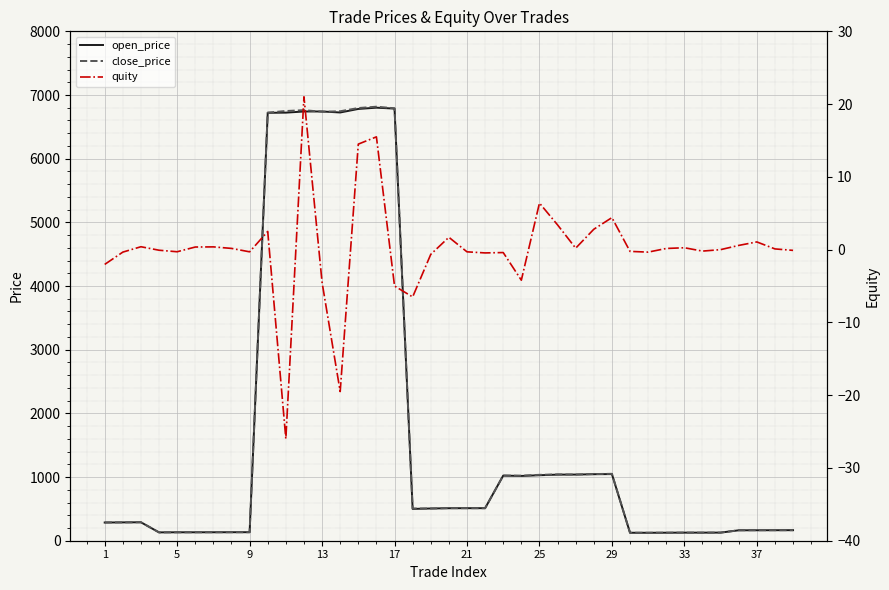

What is the maximum value for close_price?

6816.5